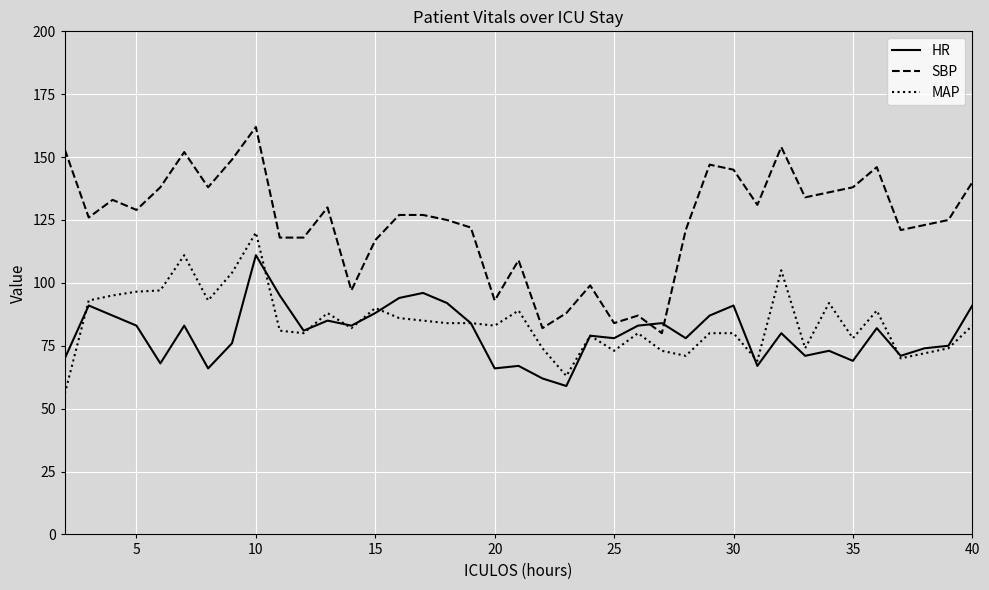

Which series has the largest range (max minus min)?

SBP